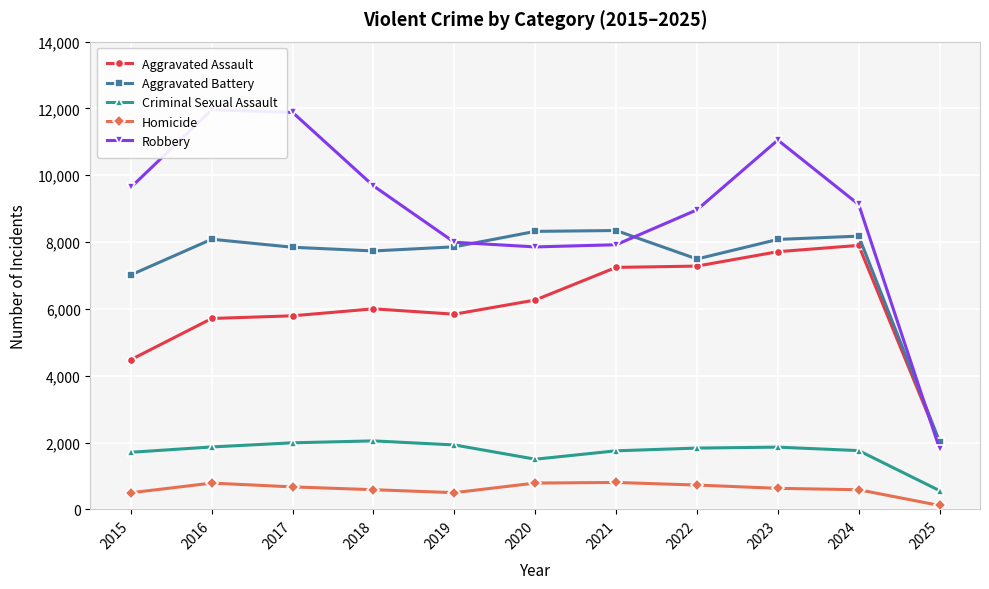

List the labels in order of Homicide value, largest first.

2021, 2020, 2016, 2022, 2017, 2023, 2018, 2024, 2019, 2015, 2025